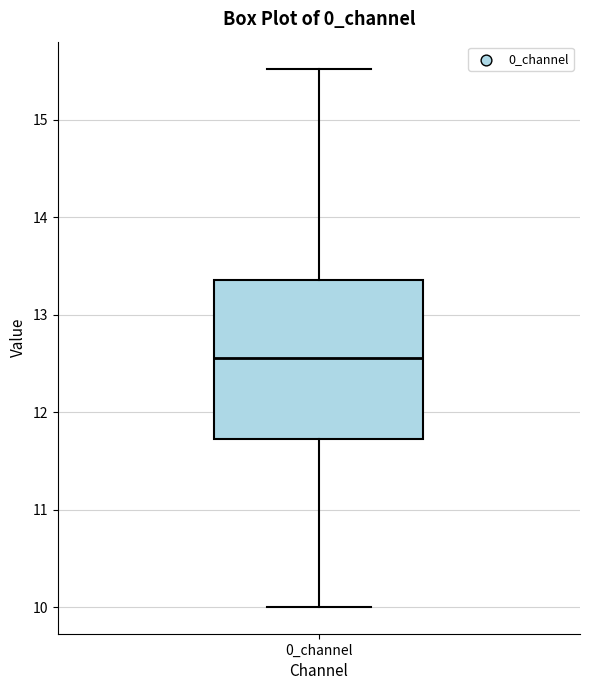

Transcribe this box plot: give where the median line is, the range the box spans, and where the two whiskers end, as read against the y-axis. The values are not printed on the chart, so give them approximately, as read against the axis.

median 12.5, box 11.7 to 13.4, whiskers 10.0 to 15.5